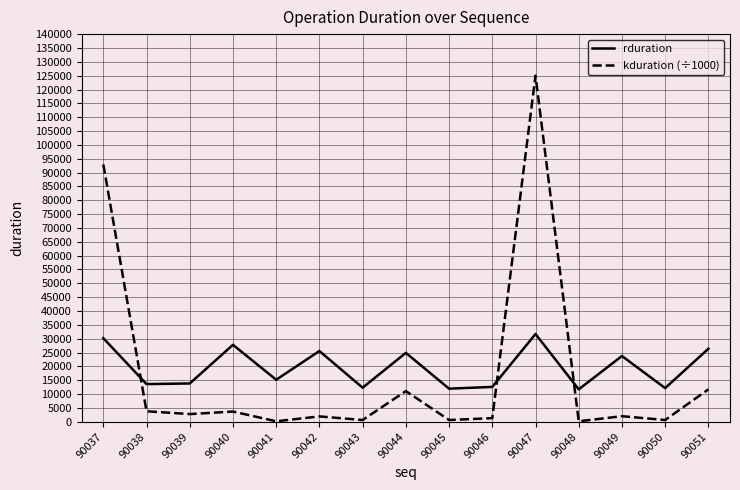

Where do rduration and kduration (÷1000) first cross each other?

90037 and 90038